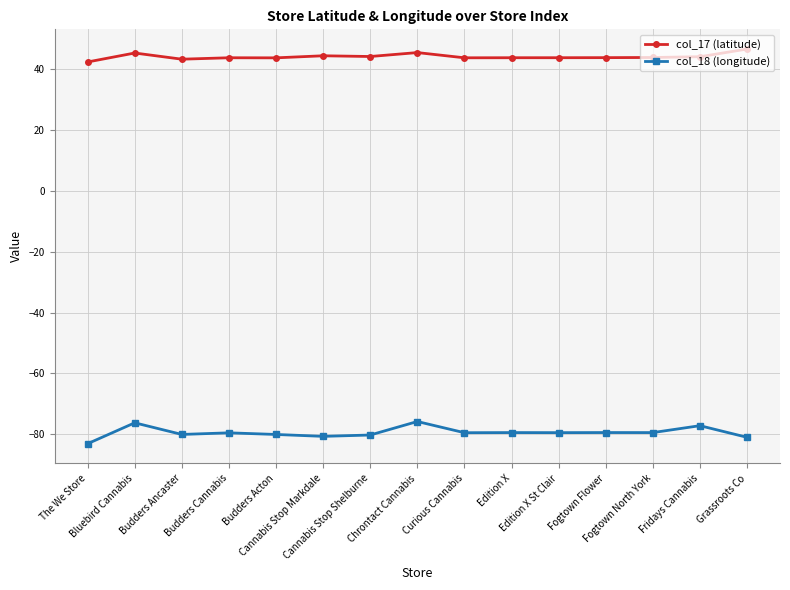

What is the difference between the second highest and minimum values in the col_18 (longitude) series?

6.9